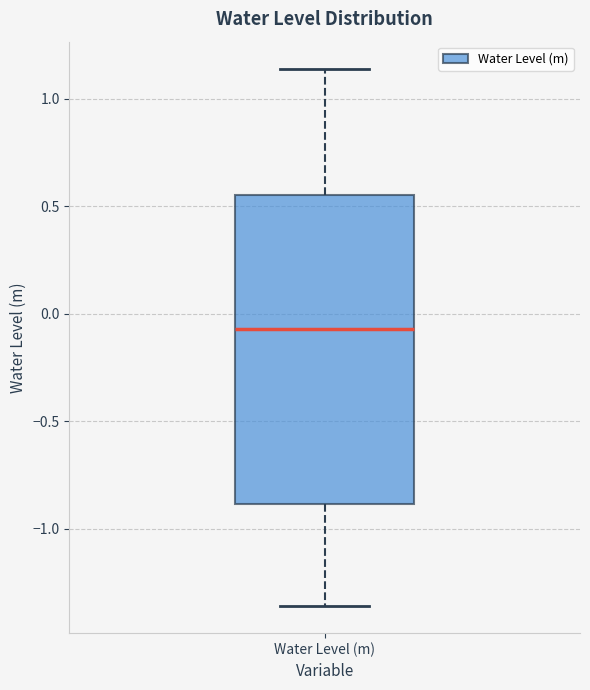

Where is the lower edge of the box for Water Level (m) on the y-axis? The values are not printed on the chart, so give them approximately, as read against the axis.

-0.90